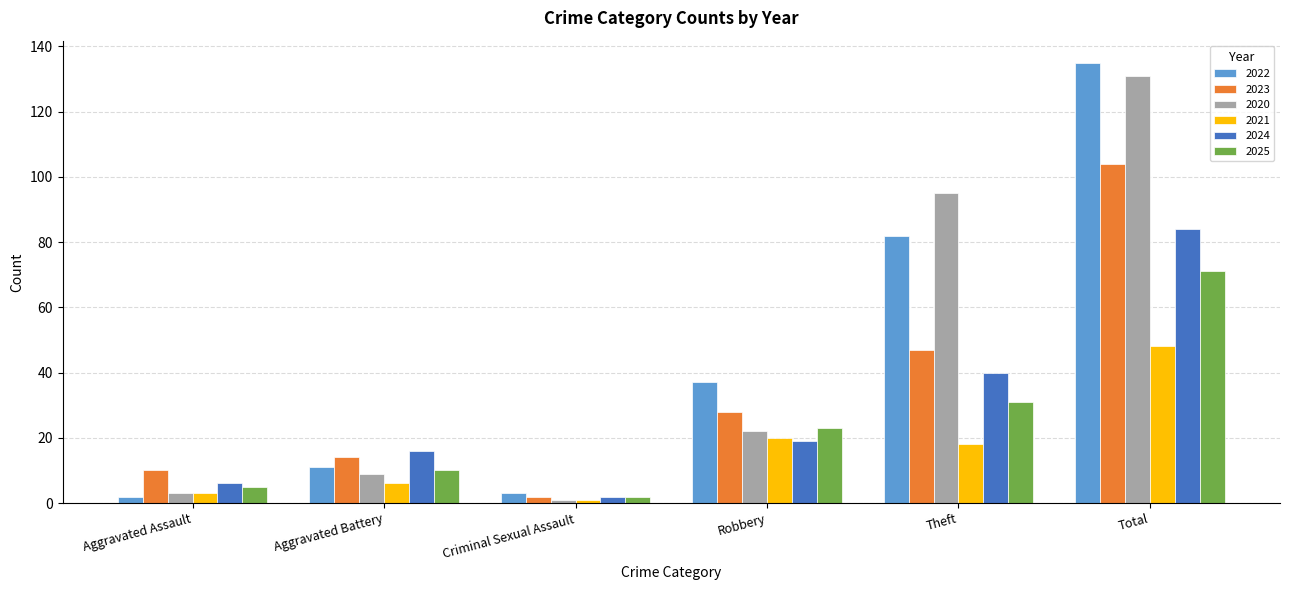

Which series has the widest spread of values?

2022